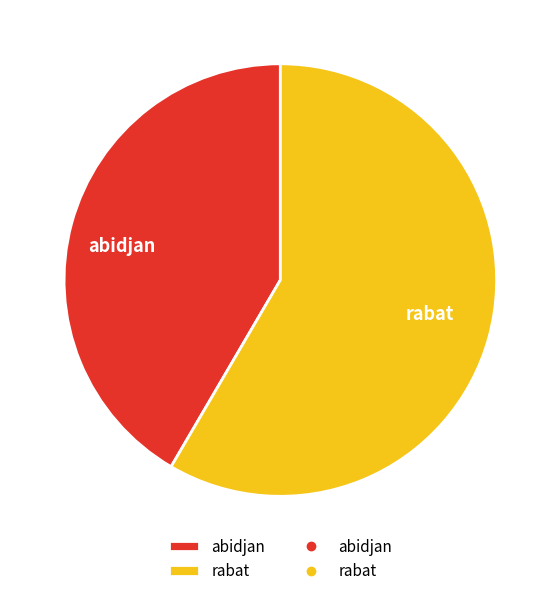

What is the ratio of the value at abidjan to the value at rabat?

0.7